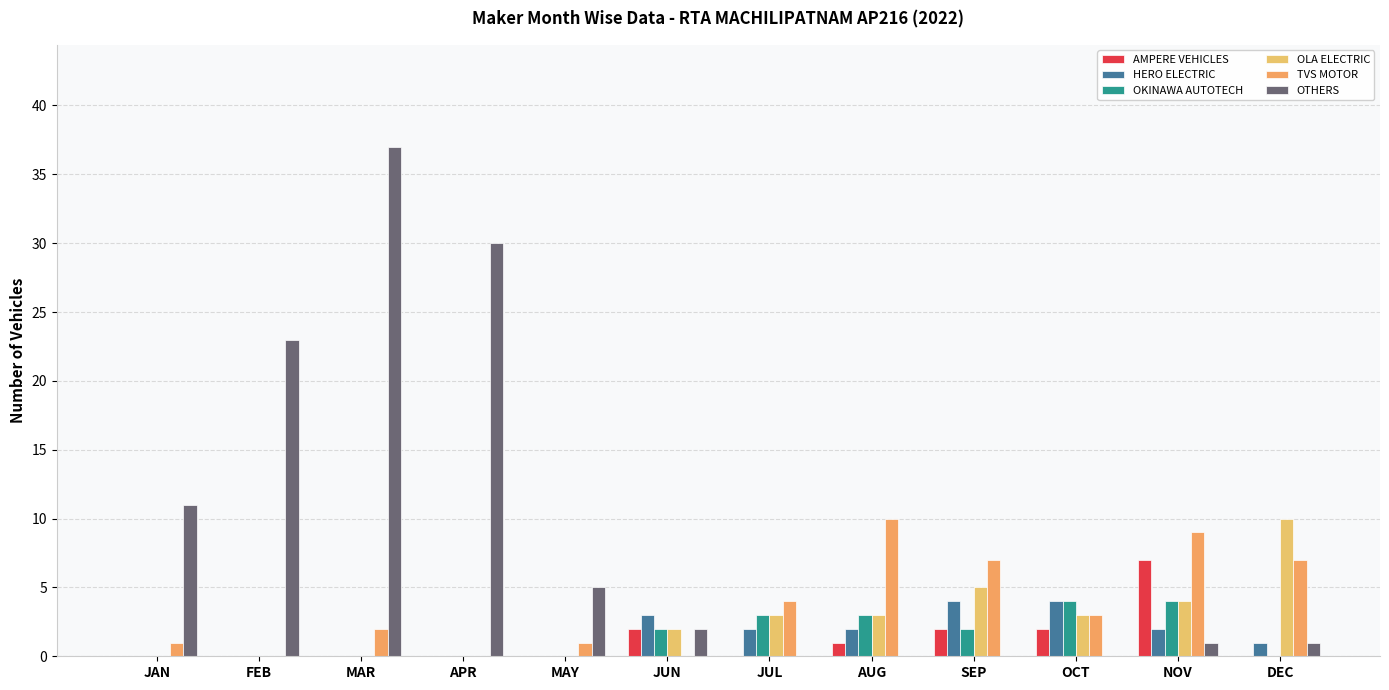

What is the difference between the second highest and minimum values in the TVS MOTOR series?

9